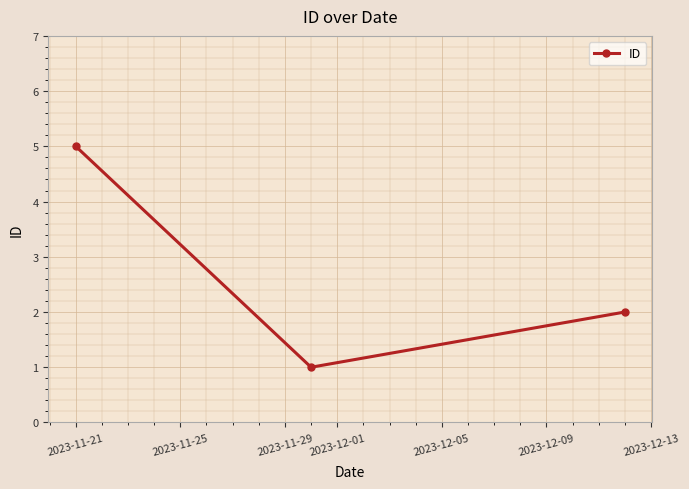

How many lines are shown in the chart?

1